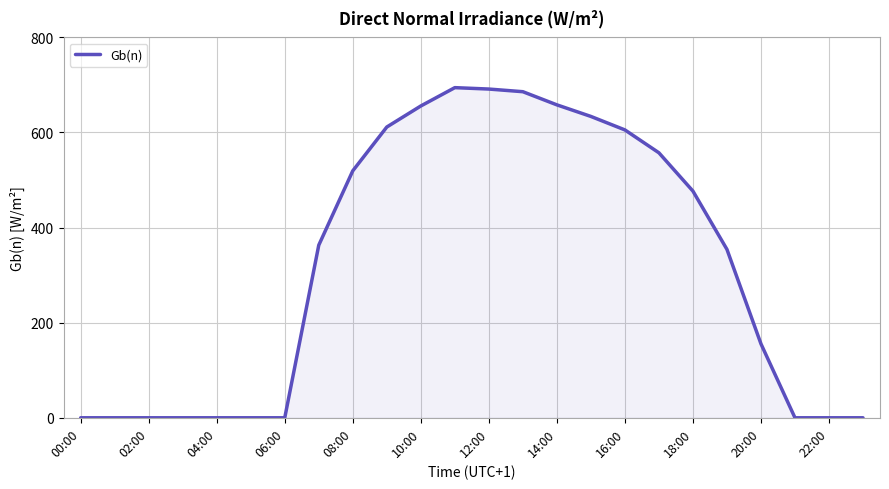

What is the difference between the maximum and minimum values?

694.3